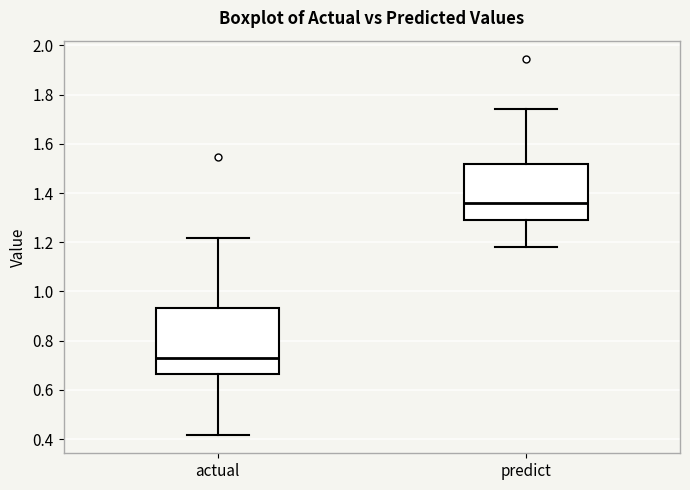

Where is the lower edge of the box for predict on the y-axis? The values are not printed on the chart, so give them approximately, as read against the axis.

1.28